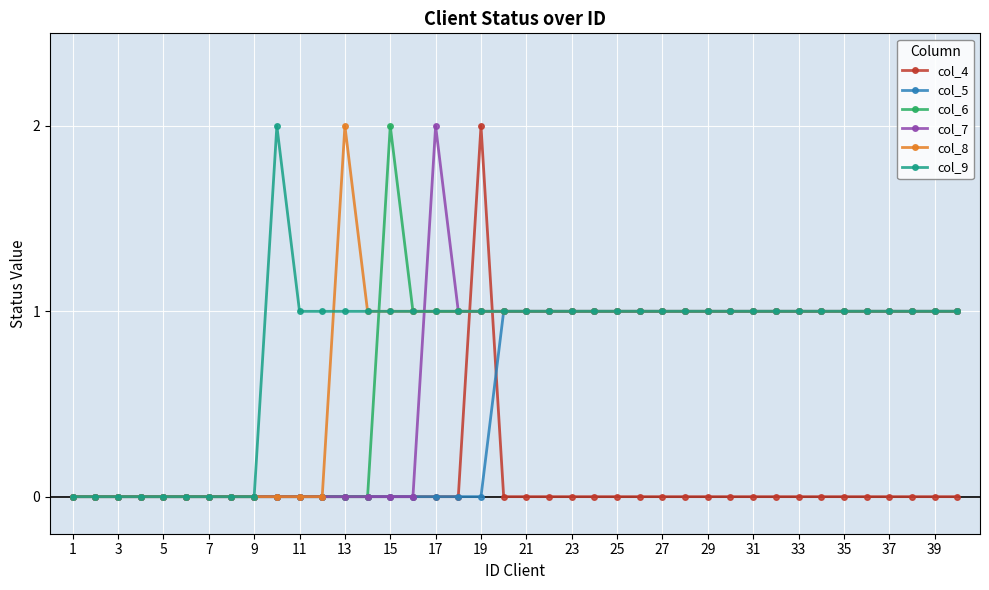

At which label does col_7 reach its peak?

17